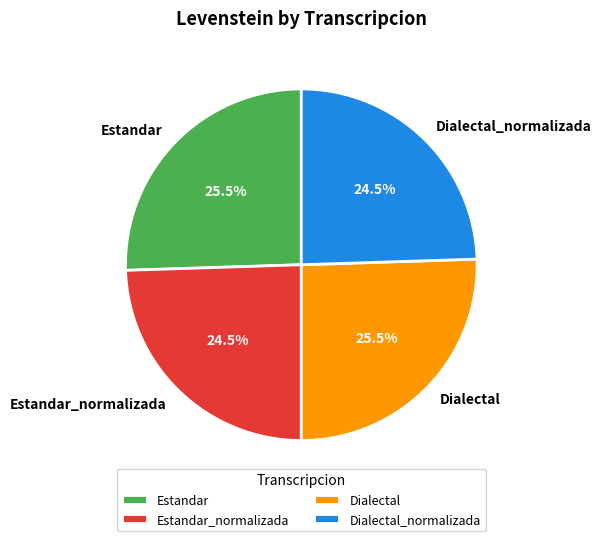

Which has a higher value, Dialectal or Estandar_normalizada?

Dialectal